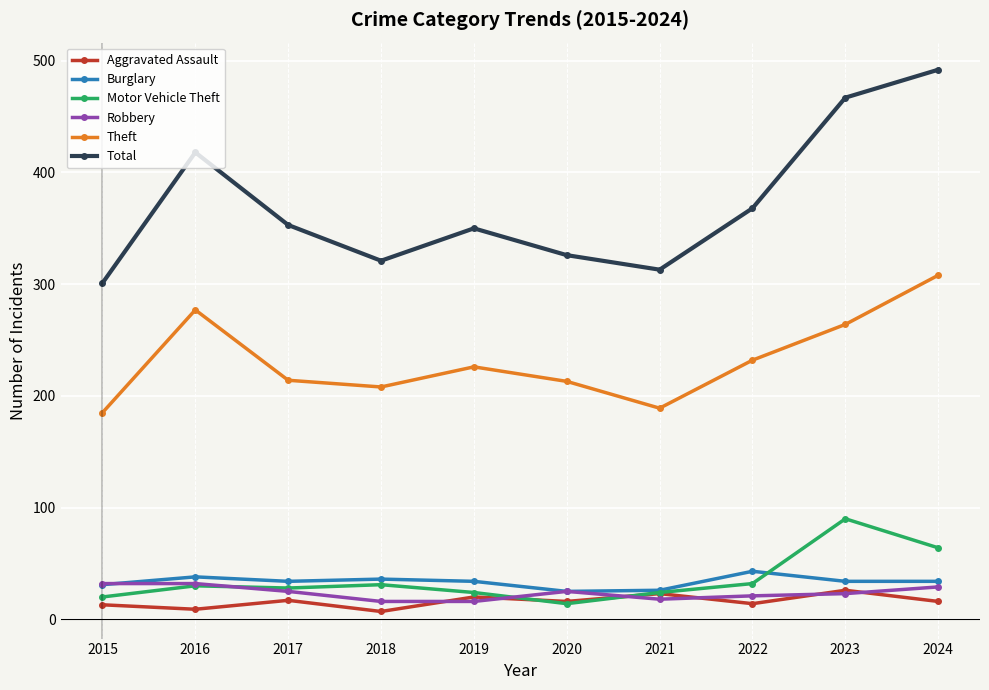

What is the difference between the maximum and second lowest values in the Aggravated Assault series?

17